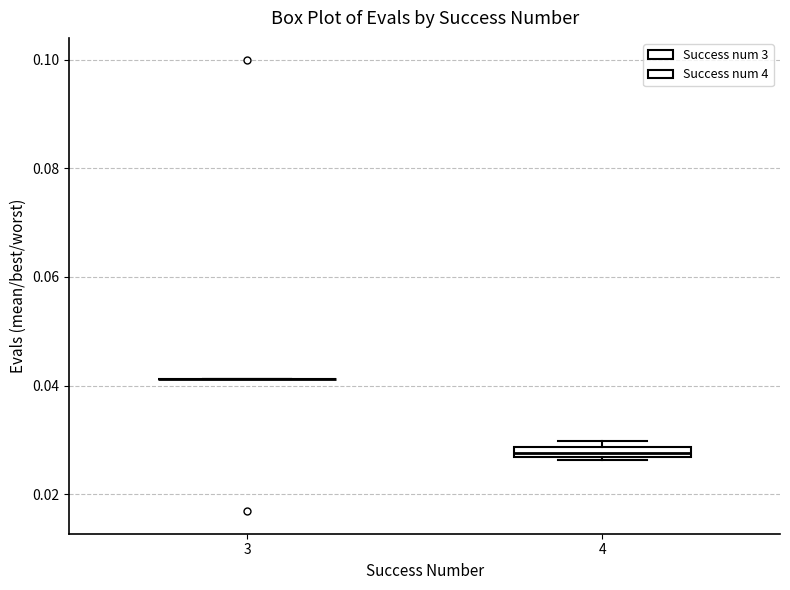

Where is the lower edge of the box at x = 4 on the y-axis? The values are not printed on the chart, so give them approximately, as read against the axis.

0.026